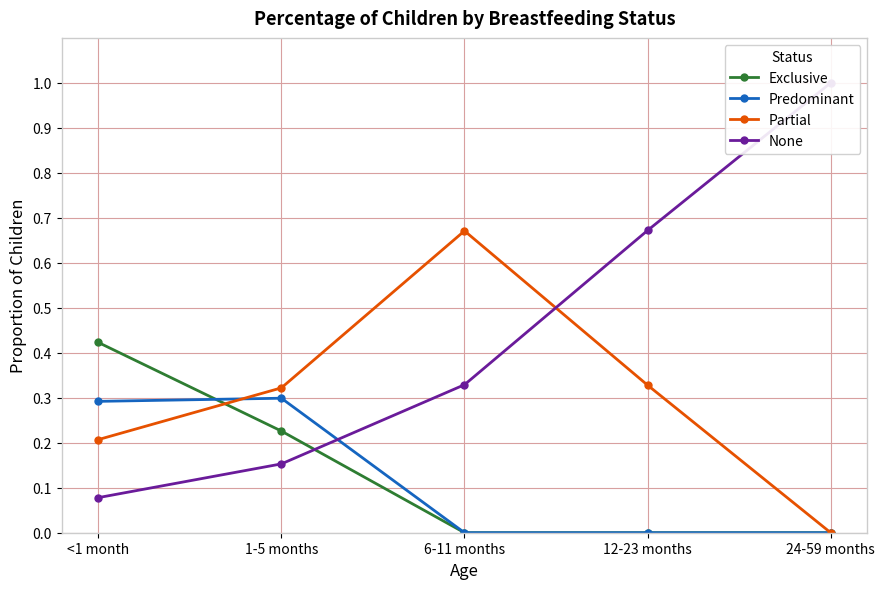

Count the Partial values in the range 0 to 1.

5